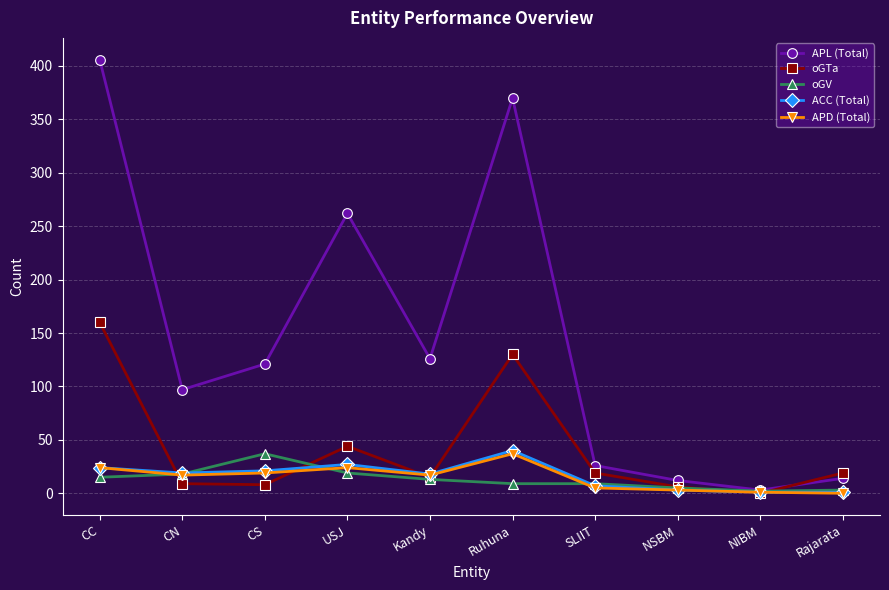

Which series changed the most between Kandy and Ruhuna?

APL (Total)